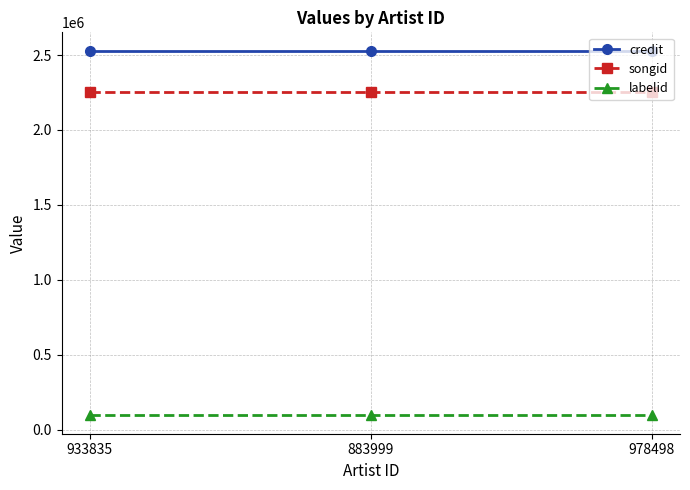

Is it true that credit equals 2529592 at 978498?

True